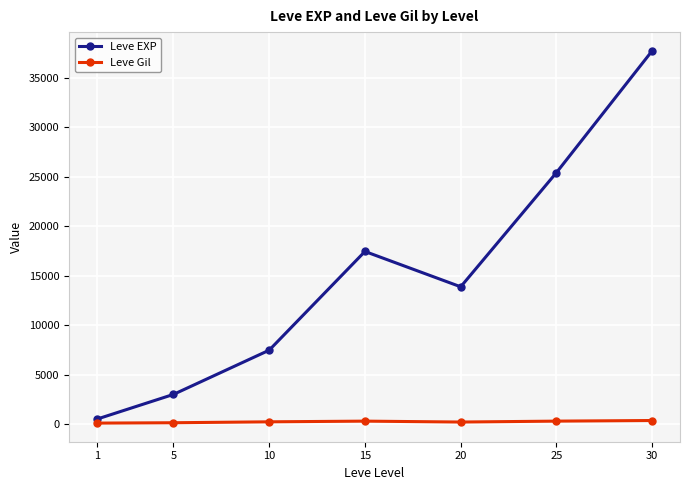

In Leve EXP, how many points are higher than both neighbors (excluding endpoints)?

1